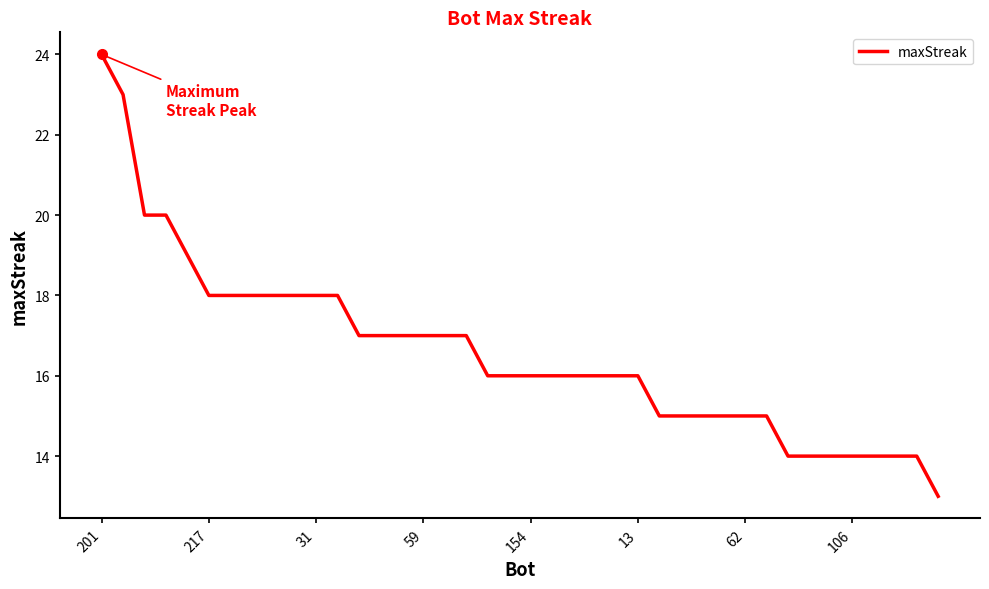

What is the difference between the maximum and minimum values?

11